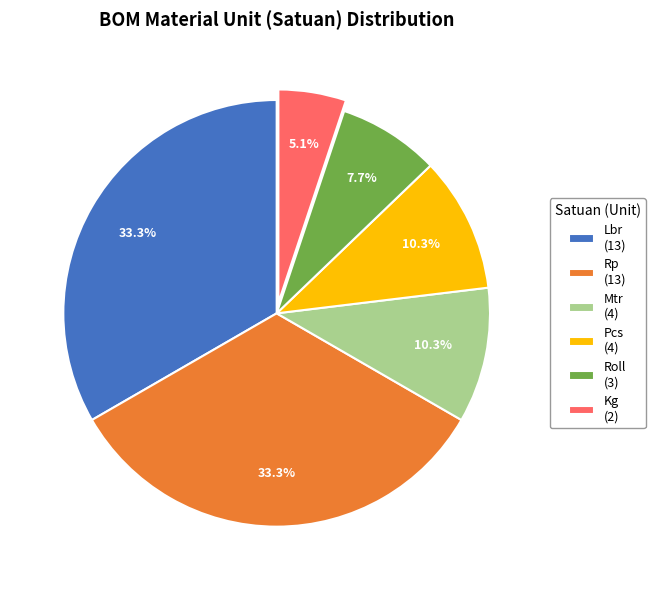

Between Roll (3) and Mtr (4), which is larger?

Mtr (4)